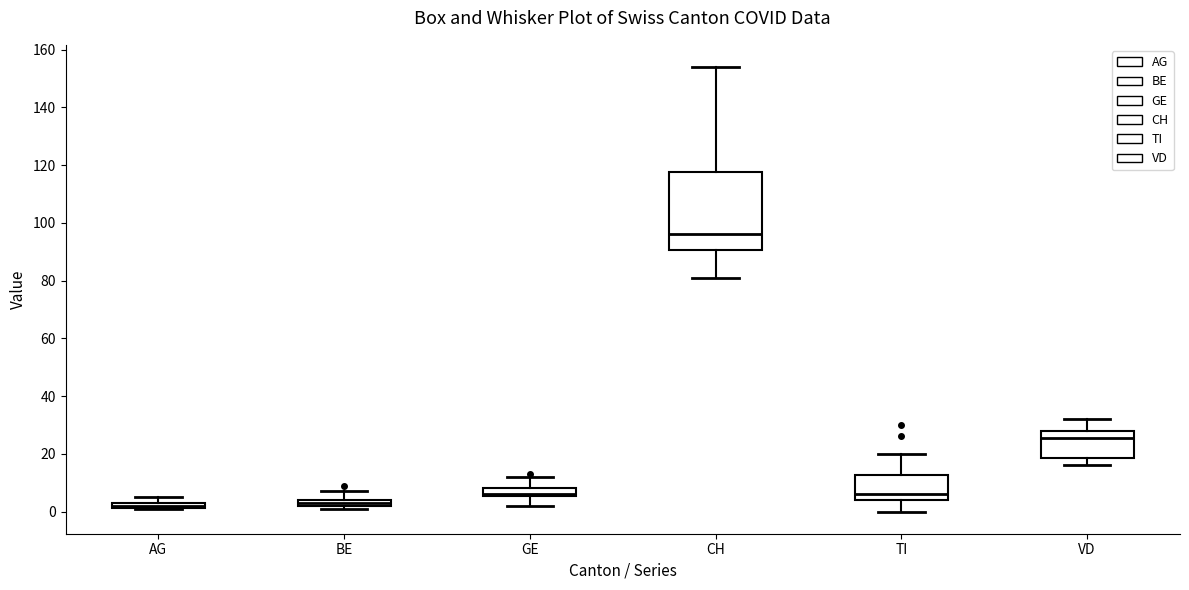

Where is the upper edge of the box for TI on the y-axis? The values are not printed on the chart, so give them approximately, as read against the axis.

12